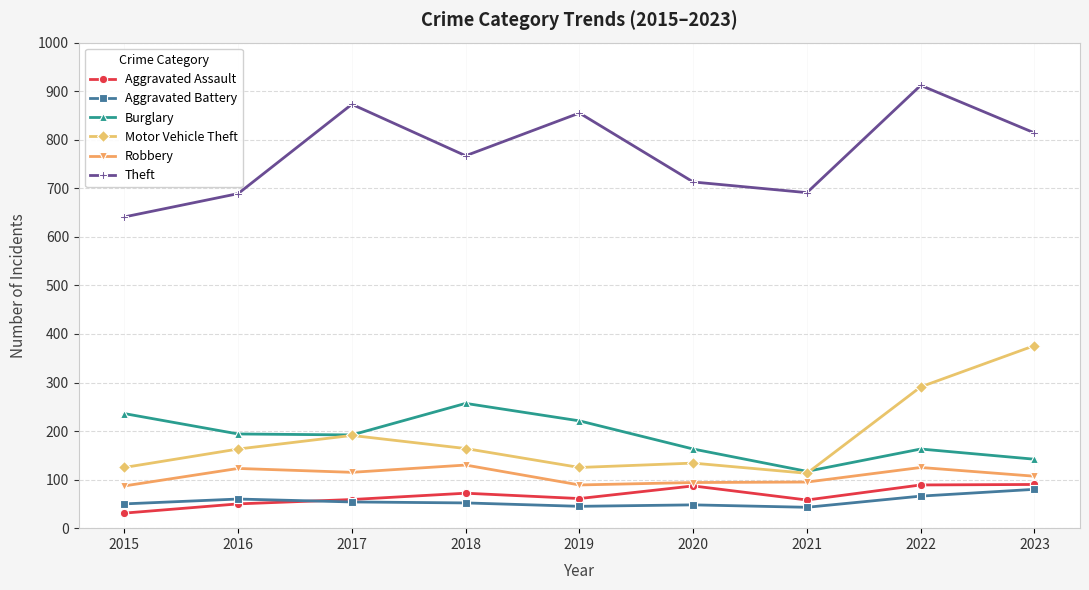

What is the sum of the Theft values at 2016 and 2019?

1544